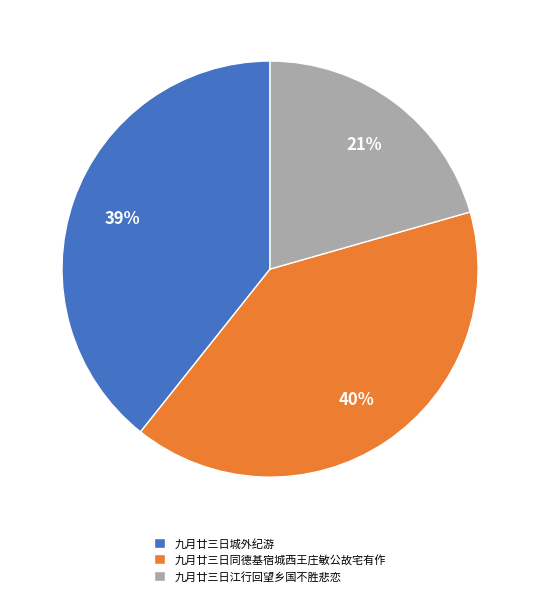

Which category has the smallest portion of the pie?

九月廿三日江行回望乡国不胜悲恋